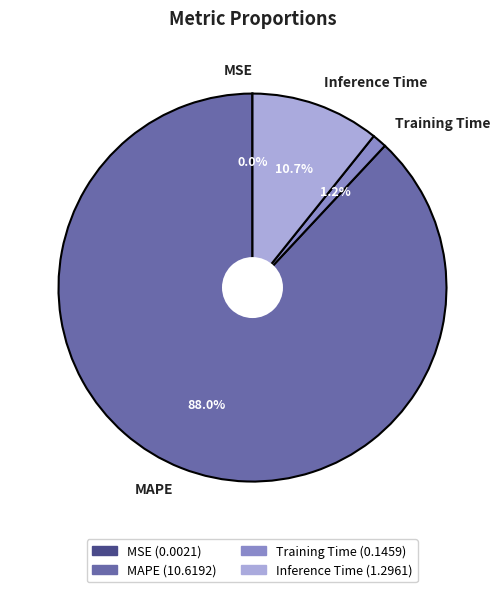

Which category has the biggest portion of the pie?

MAPE